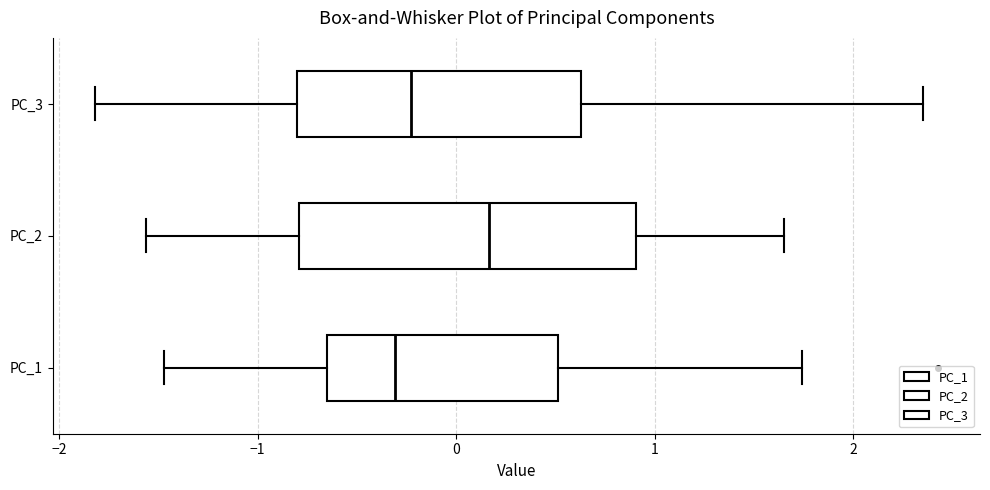

Where is the left edge of the box for PC_1 on the x-axis? The values are not printed on the chart, so give them approximately, as read against the axis.

-0.6